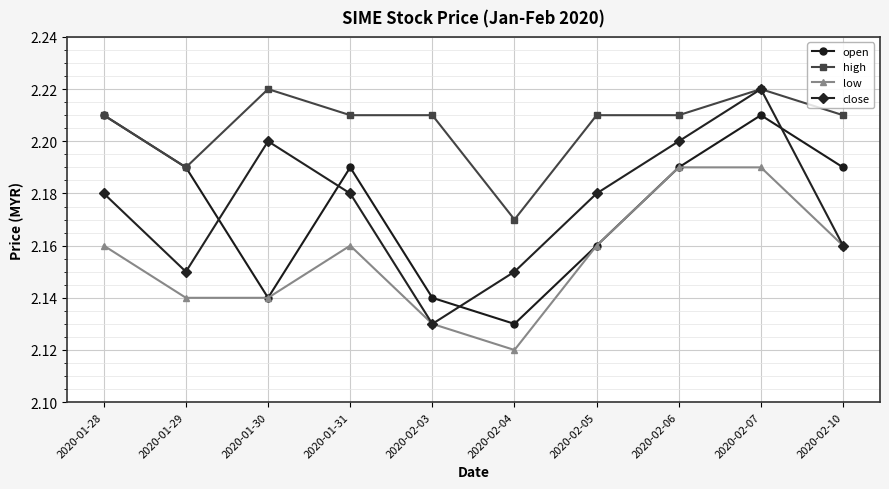

True or false: open and close intersect in this chart.

True